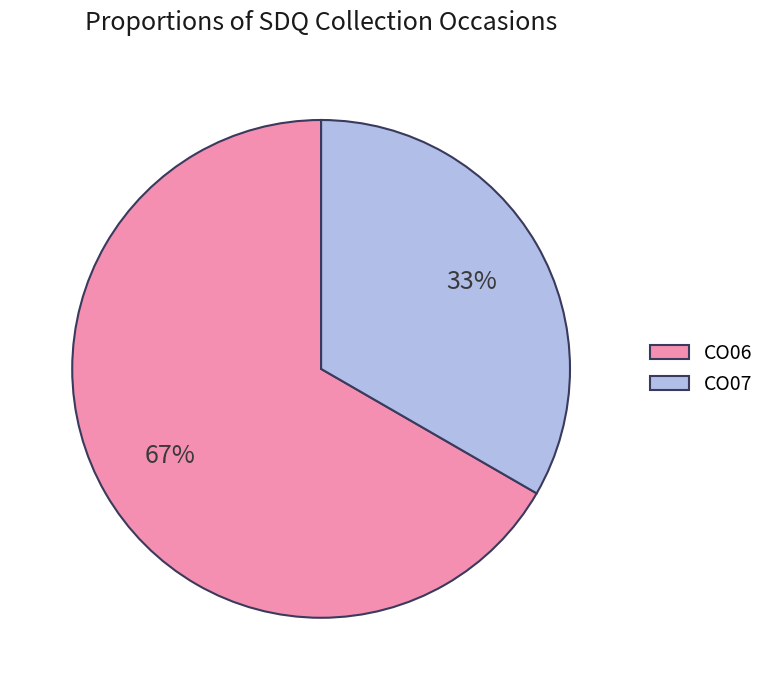

Rank the categories by value from lowest to highest.

CO07, CO06